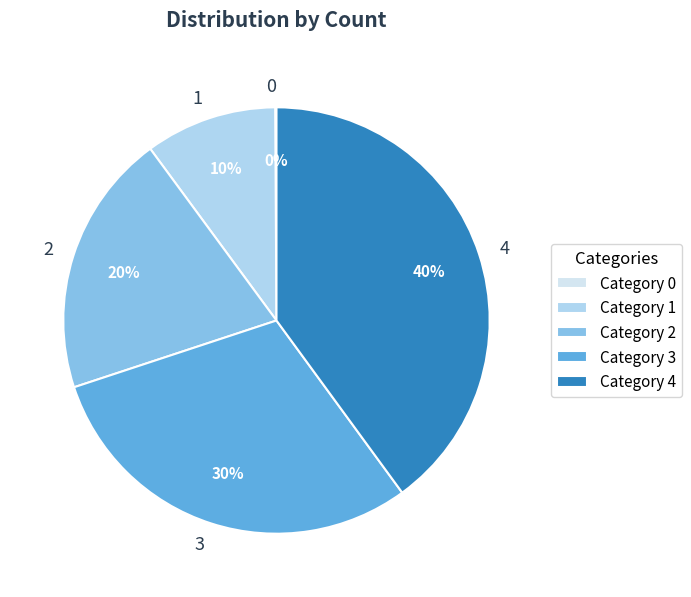

Does any single category account for the majority?

No